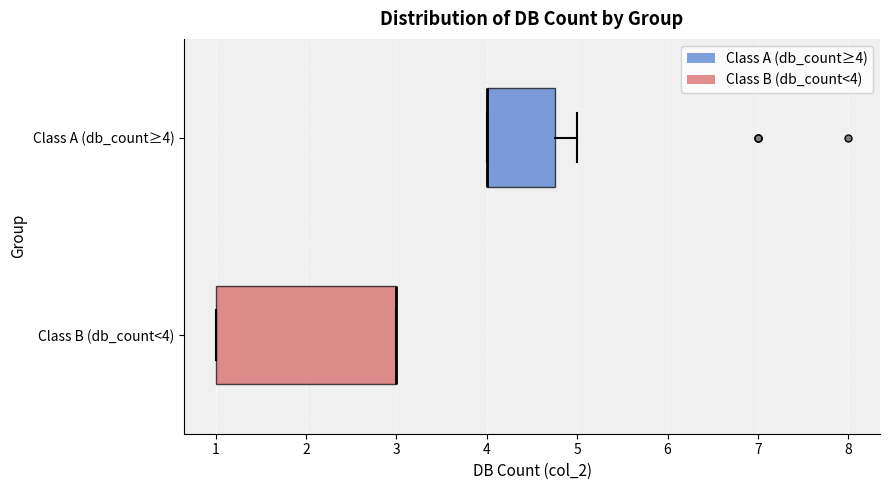

Reading bottom to top, transcribe this box plot: for each box, give where its median line is, the range the box spans, and where its two whiskers end, as read against the x-axis. The values are not printed on the chart, so give them approximately, as read against the axis.

Class B (db_count<4): median 3.0 (drawn on the box's right edge), box 1.0 to 3.0, whiskers 1.0 to 3.0
Class A (db_count≥4): median 4.0 (drawn on the box's left edge), box 4.0 to 4.8, whiskers 4.0 to 5.0